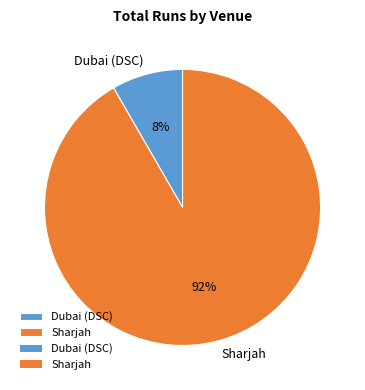

Which slice represents more than half of the pie?

Sharjah